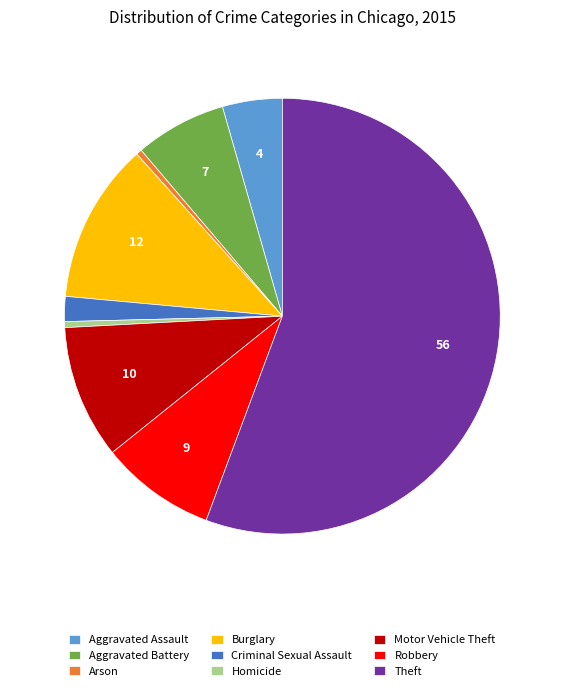

Which slice is the largest?

Theft